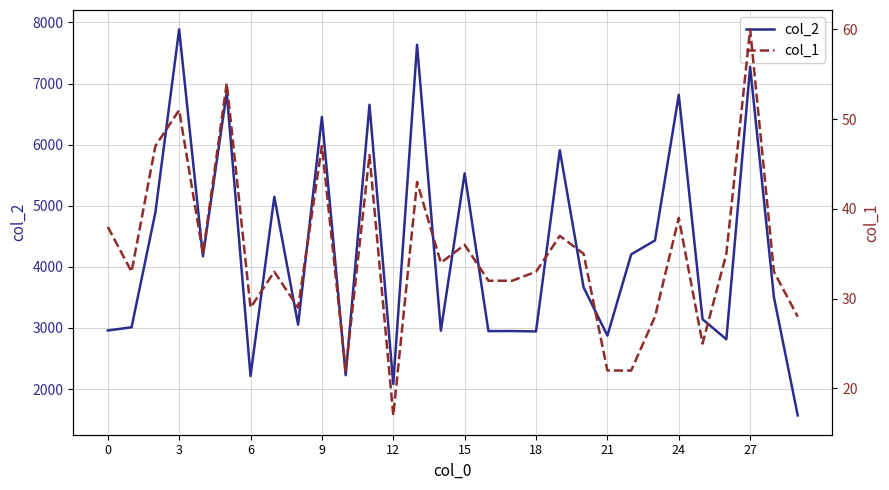

True or false: col_1 has more than 0 interior local peaks.

True